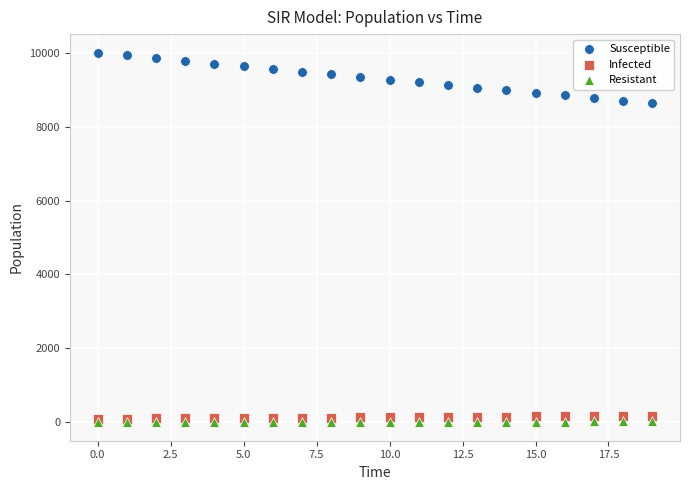

Which series has the largest Y range (max minus min)?

Susceptible